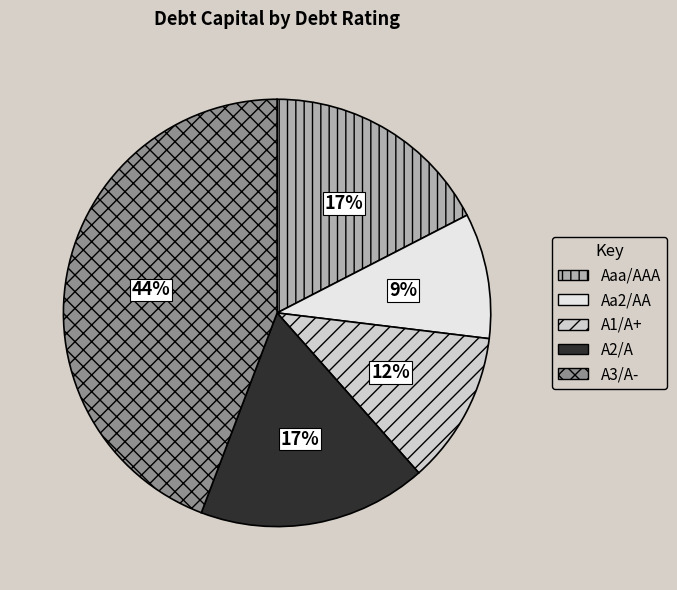

Which slice is the smallest?

Aa2/AA